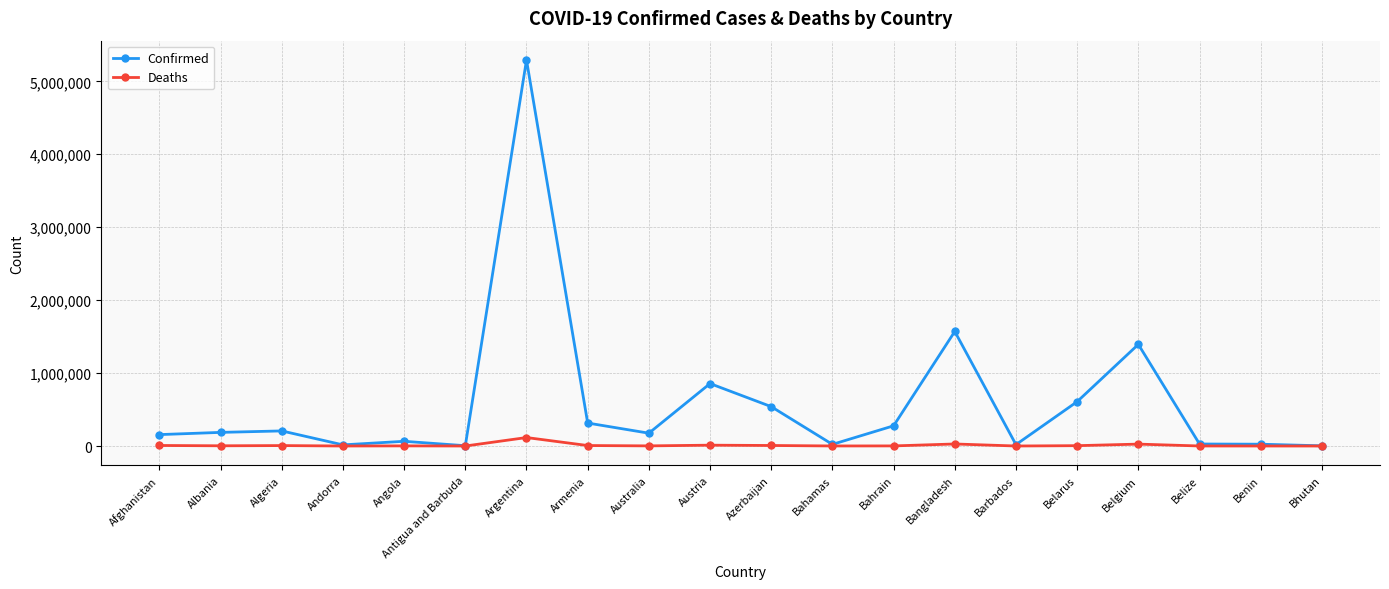

What are all the series names shown in the legend?

Confirmed, Deaths